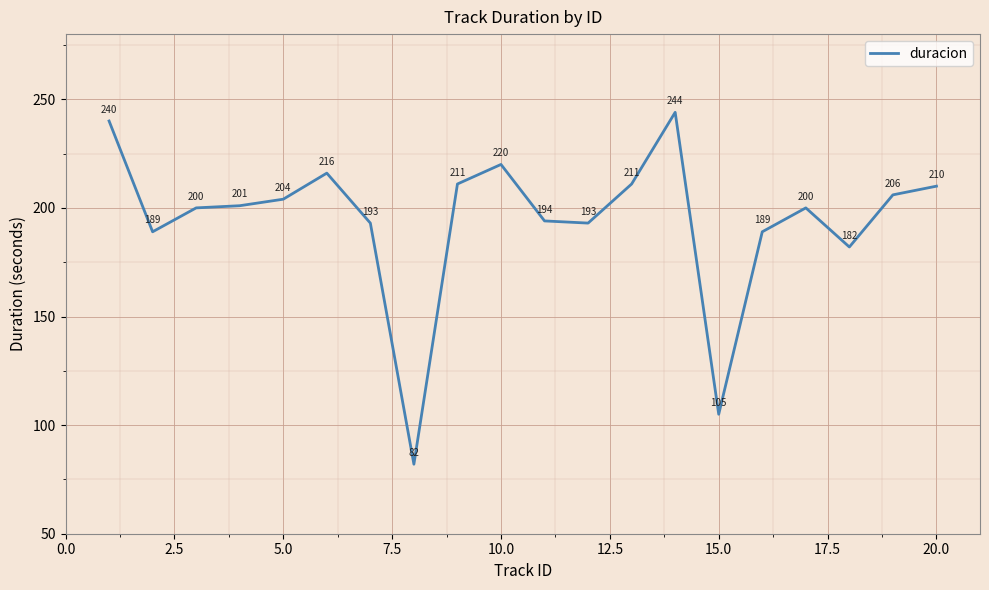

What is the greatest value displayed?

244